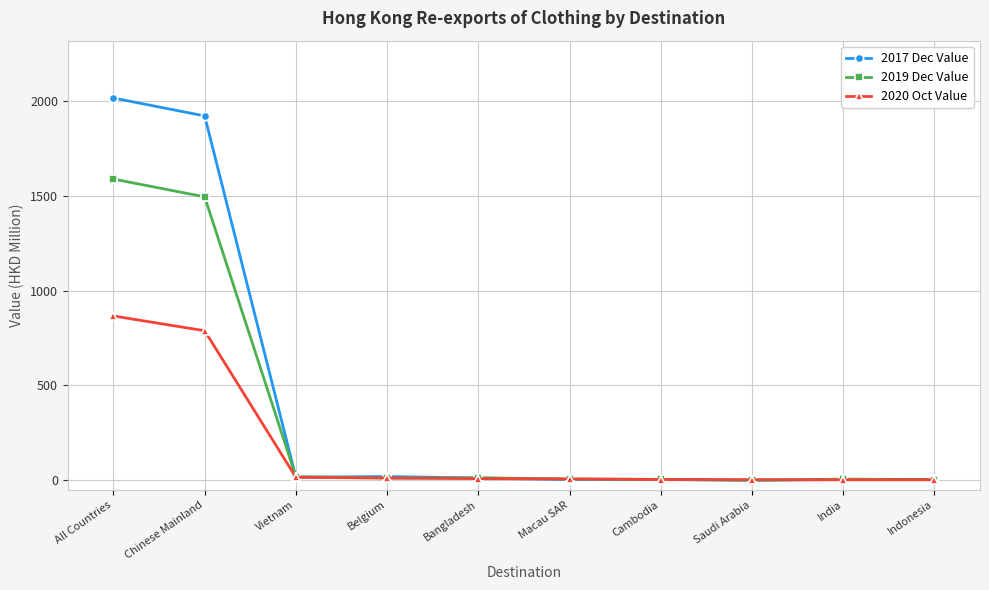

What are all the series names shown in the legend?

2017 Dec Value, 2019 Dec Value, 2020 Oct Value